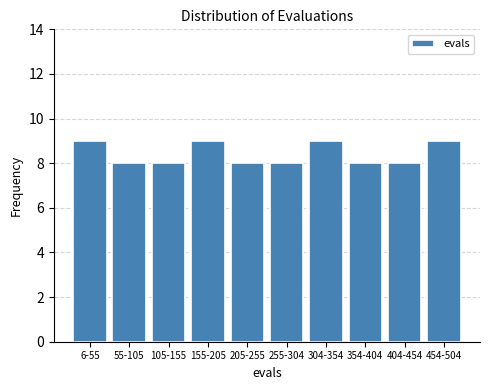

Reading right to left, transcribe all the data shown in this chart.

454-504=9	404-454=8	354-404=8	304-354=9	255-304=8	205-255=8	155-205=9	105-155=8	55-105=8	6-55=9